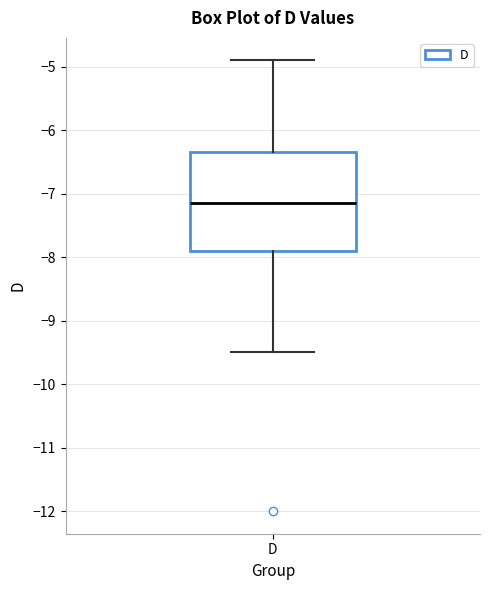

Transcribe this box plot: give where the median line is, the range the box spans, and where the two whiskers end, as read against the y-axis. The values are not printed on the chart, so give them approximately, as read against the axis.

median -7.1, box -7.9 to -6.3, whiskers -9.5 to -4.9